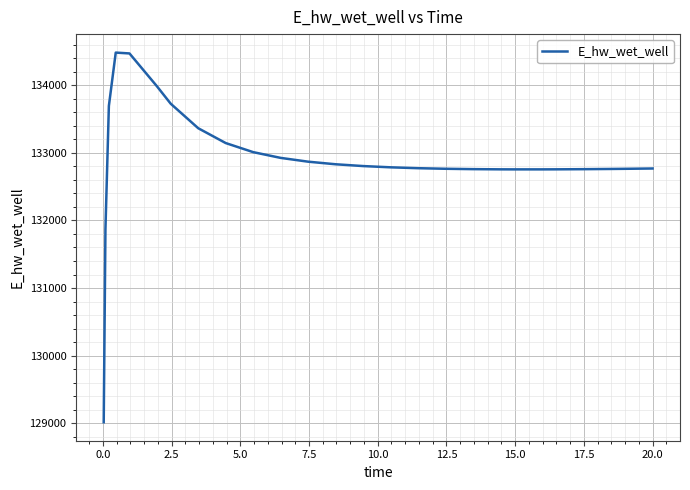

What is the smallest value displayed?

129015.7